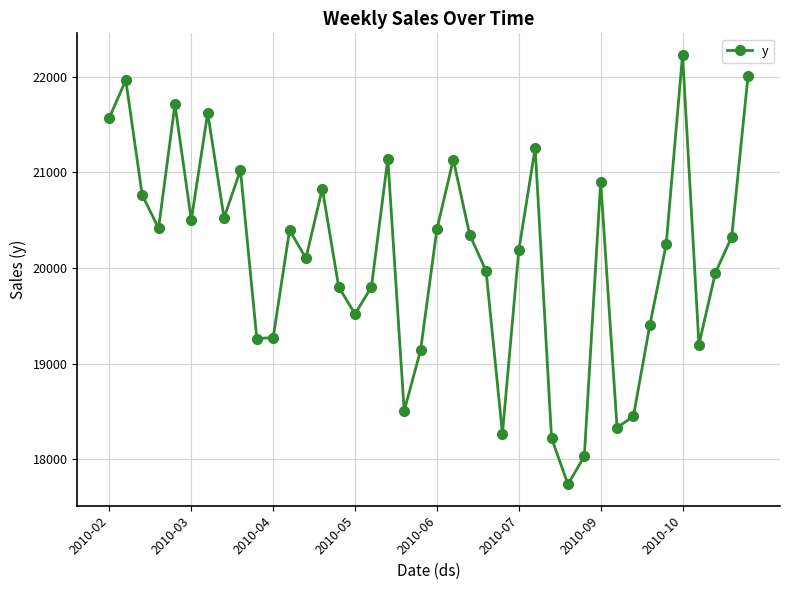

What is the value of the 27th point from the left?

21255.2